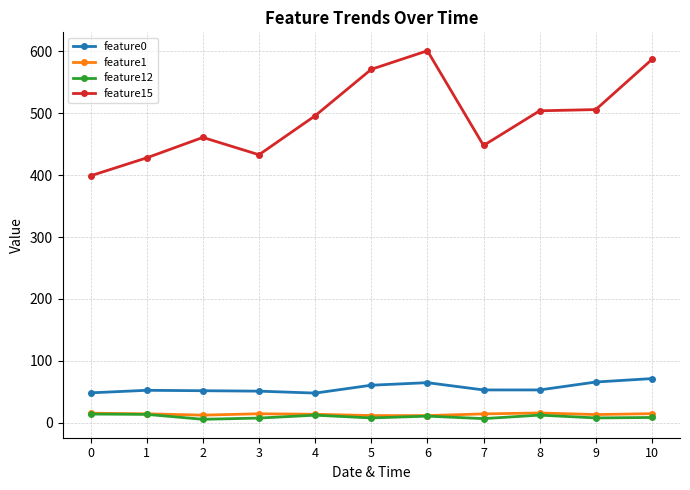

The feature12 series shows 10.7 at 6. True or false?

True